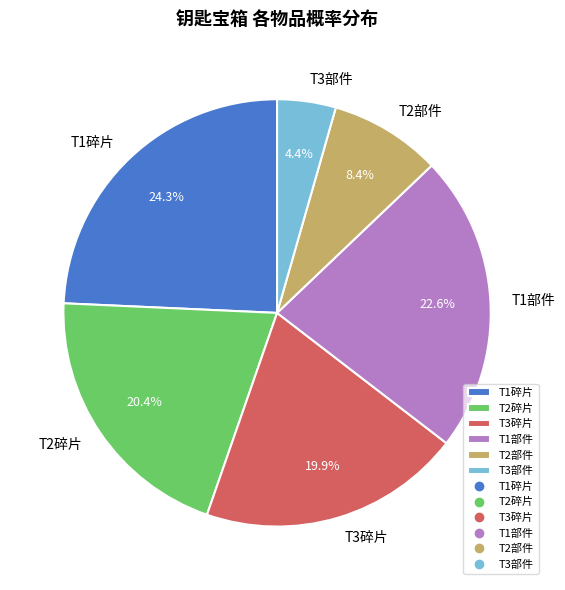

Is it true that T3部件 is 4% of the pie?

True